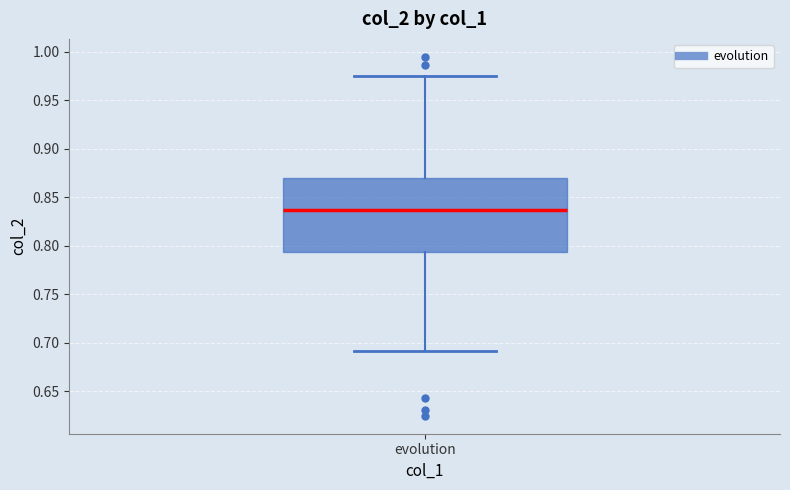

Where is the upper edge of the box for evolution on the y-axis? The values are not printed on the chart, so give them approximately, as read against the axis.

0.870